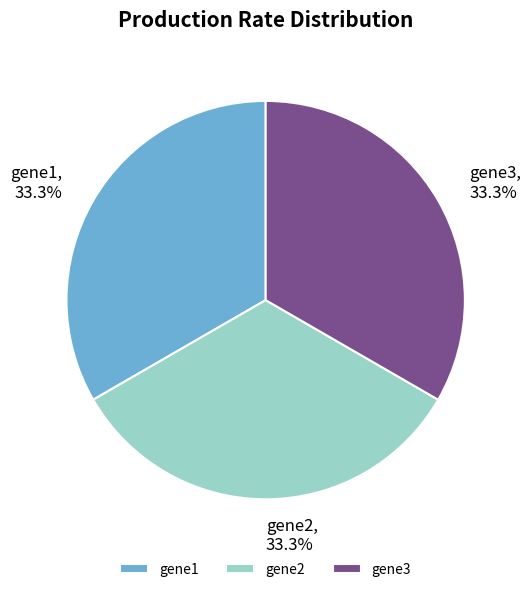

Is there a majority slice in this chart?

No